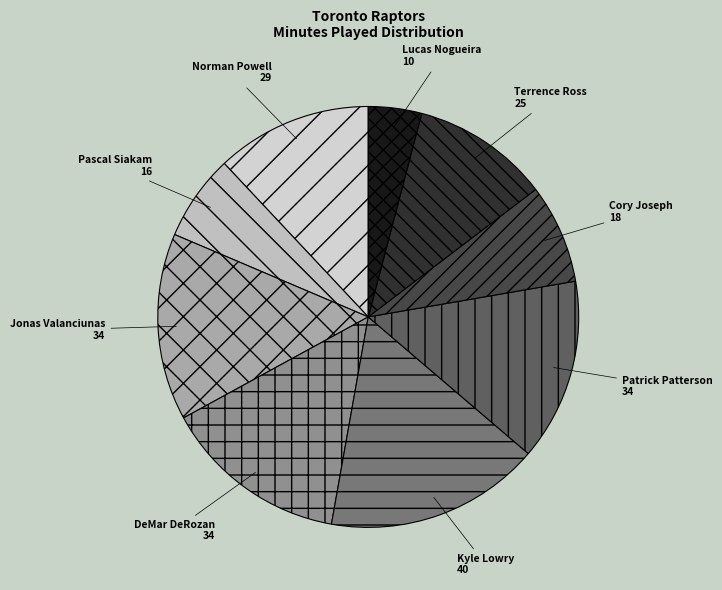

Count the number of slices in the pie.

9